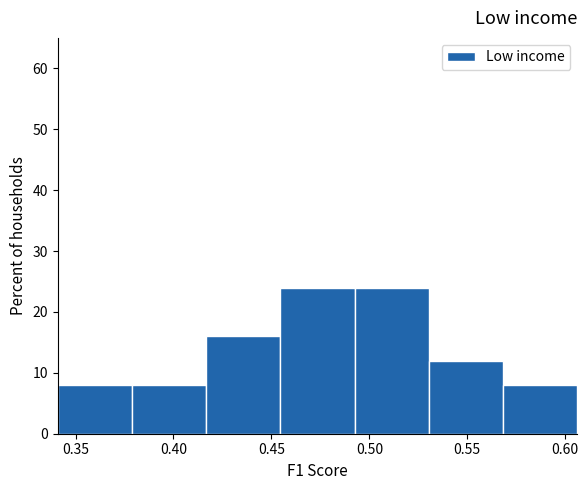

How tall is the bar that spans 0.495 to 0.530 on the x-axis? Neither the bar edges nor the heights are printed on the chart, so give them approximately, as read against the axes.

24